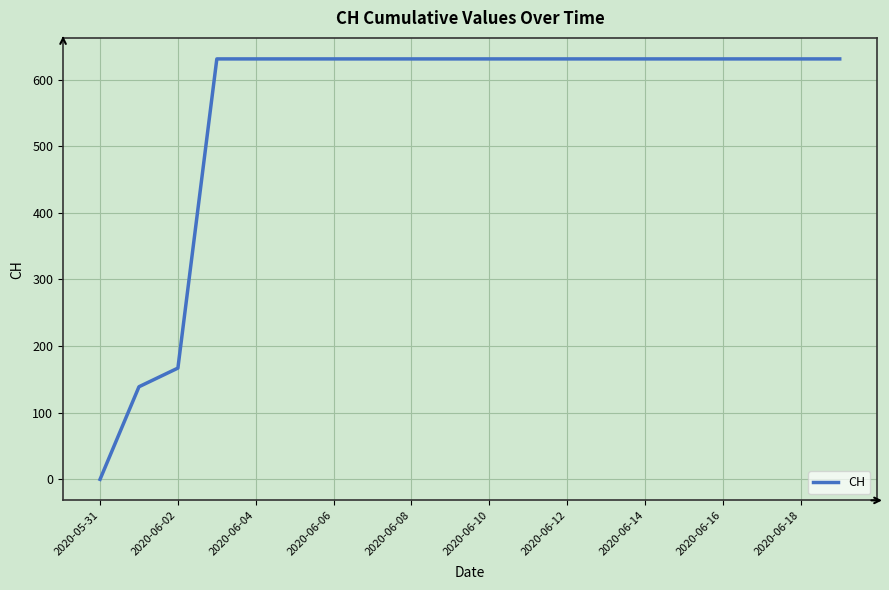

Reading left to right, extract all data points from this chart.

0	139	167	631	631	631	631	631	631	631	631	631	631	631	631	631	631	631	631	631